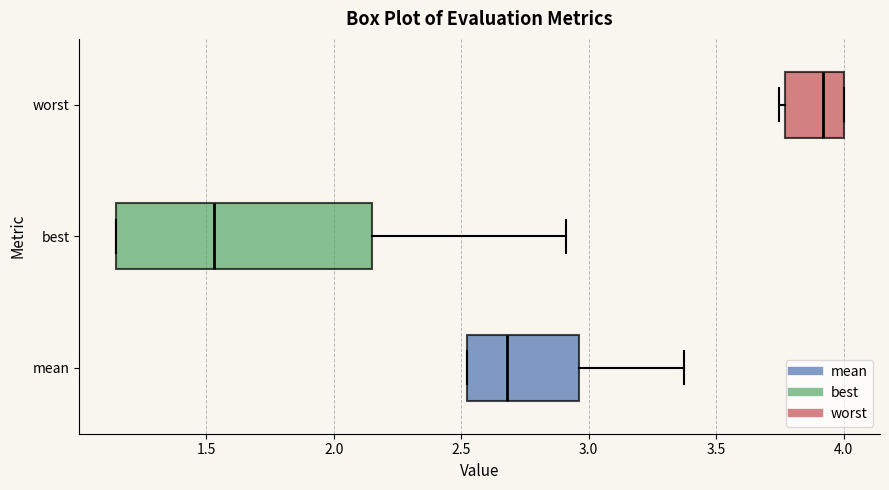

Reading bottom to top, read every box against the x-axis: the position of its median line, the range the box covers, and the ends of its whiskers. The values are not printed on the chart, so give them approximately, as read against the axis.

mean: median 2.70, box 2.50 to 2.95, whiskers 2.50 to 3.35
best: median 1.55, box 1.15 to 2.15, whiskers 1.15 to 2.90
worst: median 3.90, box 3.75 to 4.00, whiskers 3.75 (just left of the box's left edge) to 4.00